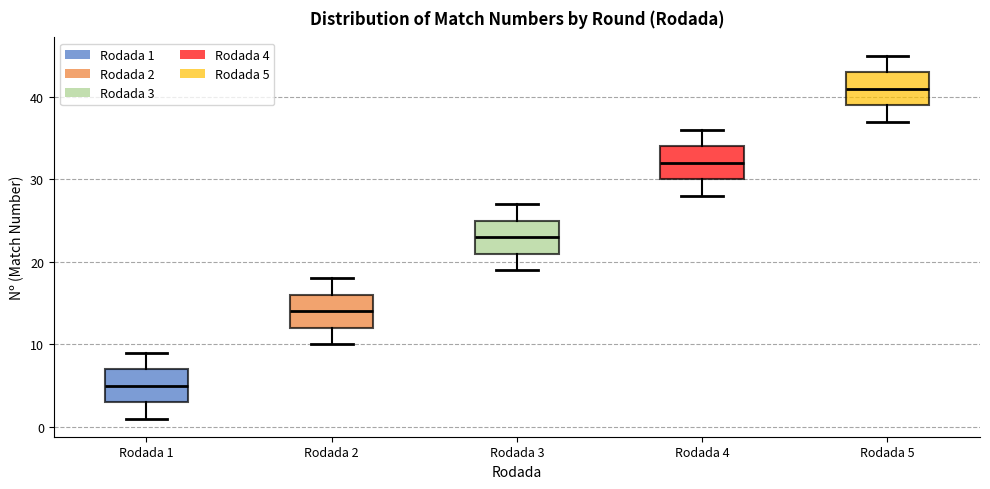

Which box's median line is the highest?

Rodada 5